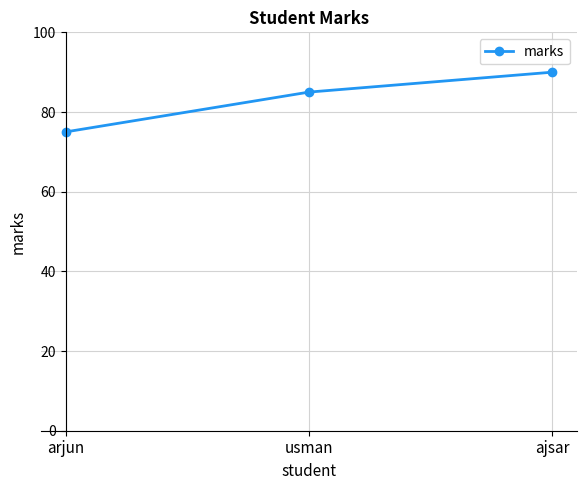

What is the difference between the maximum and second lowest values?

5